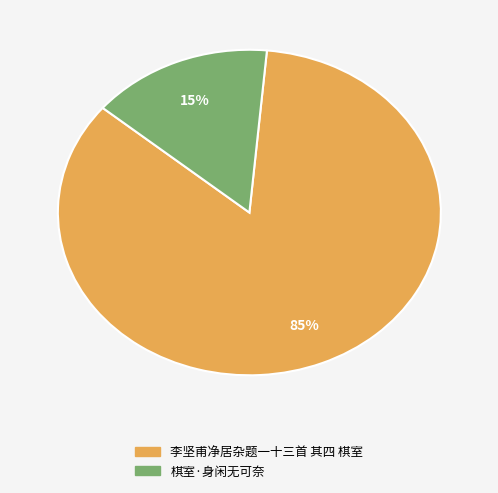

Between 棋室·身闲无可奈 and 李坚甫净居杂题一十三首 其四 棋室, which is larger?

李坚甫净居杂题一十三首 其四 棋室